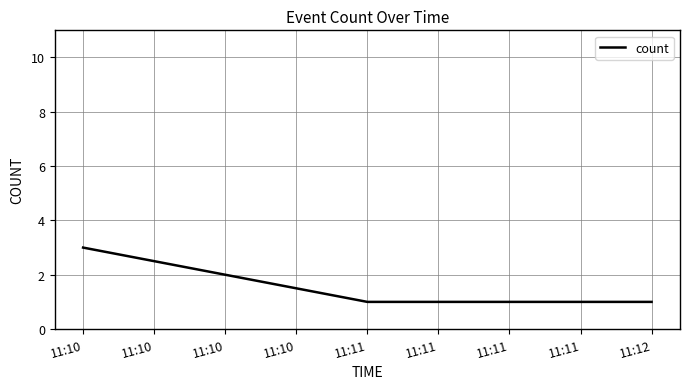

The value at 11:10 is 5. True or false?

False